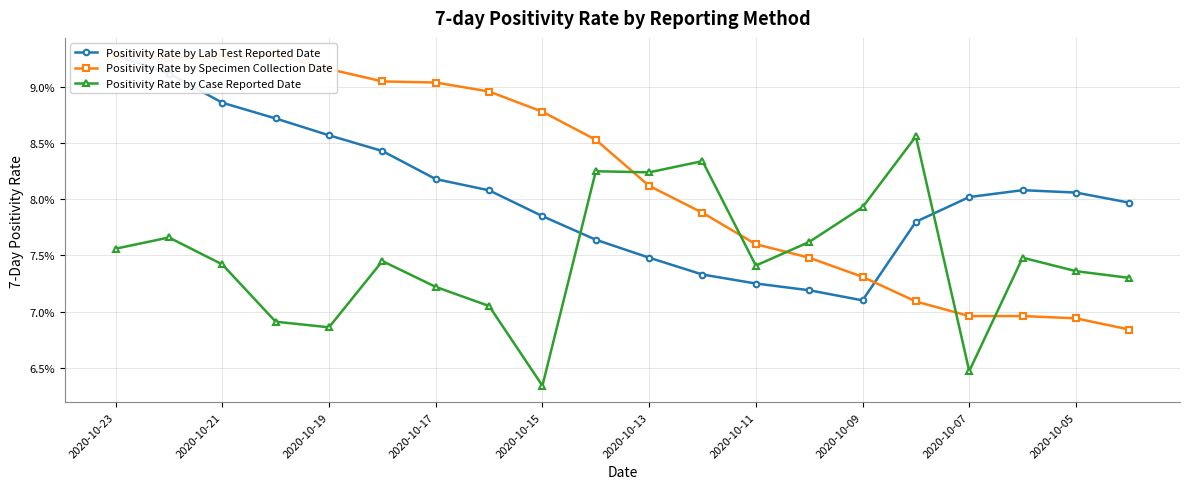

In Positivity Rate by Case Reported Date, how many points are lower than both neighbors (excluding endpoints)?

5